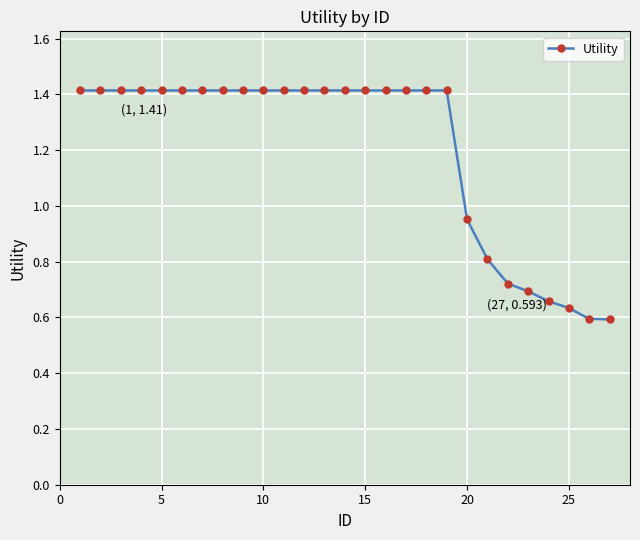

What is the difference between the maximum and second lowest values?

0.8